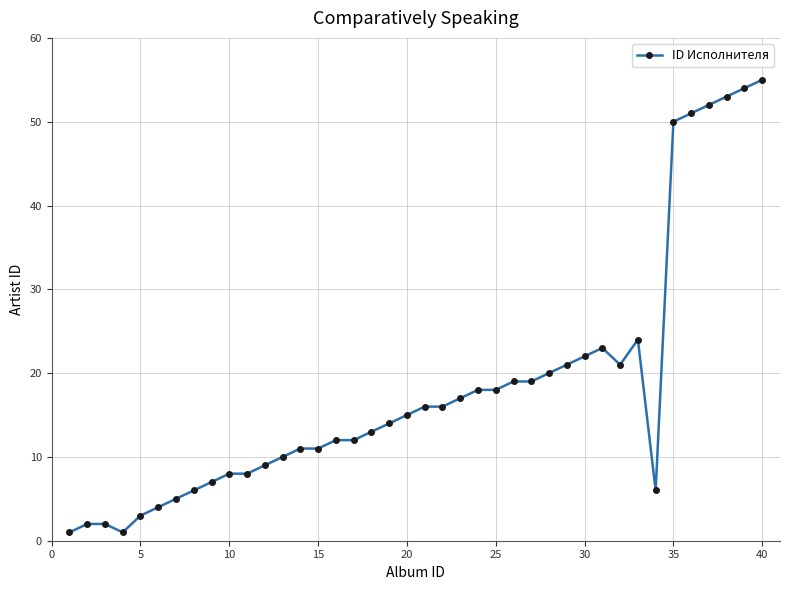

What is the average value?

18